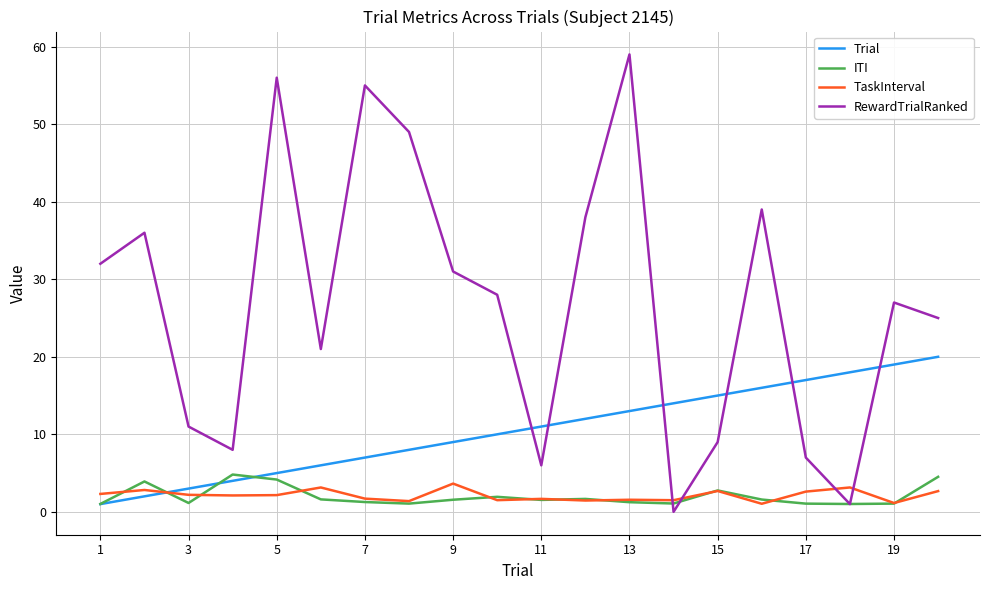

Which series ends up on top after the final intersection of TaskInterval and RewardTrialRanked?

RewardTrialRanked